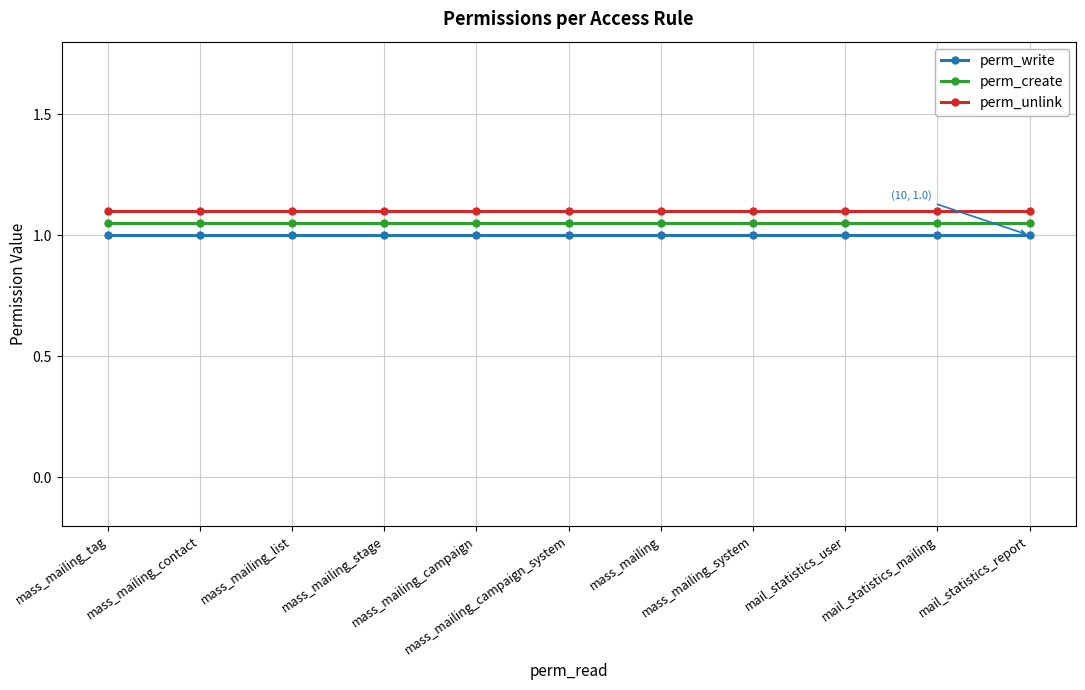

True or false: perm_unlink and perm_create intersect in this chart.

False